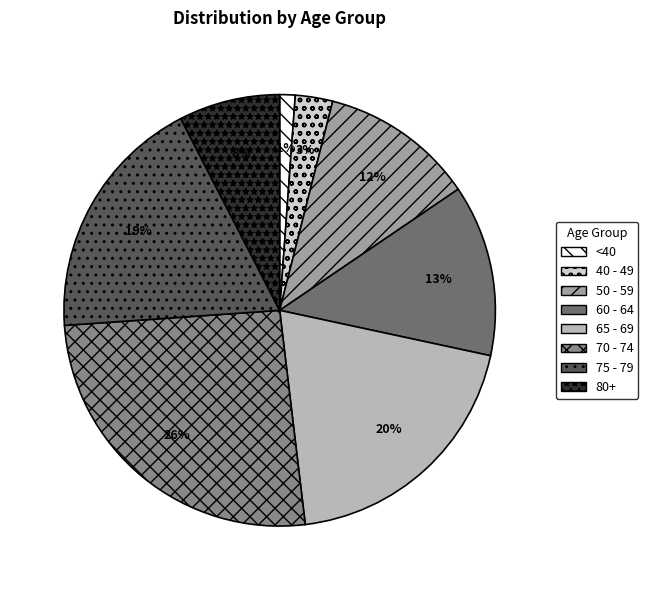

Is there any slice that represents more than half of the pie?

No